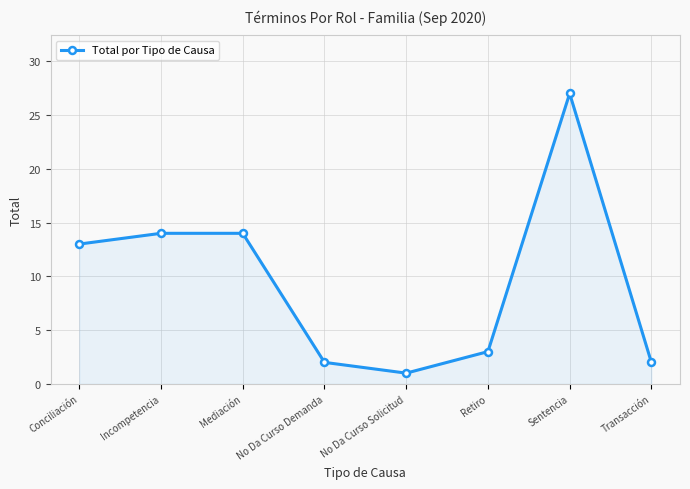

How many points are lower than both their immediate neighbors (excluding endpoints)?

1